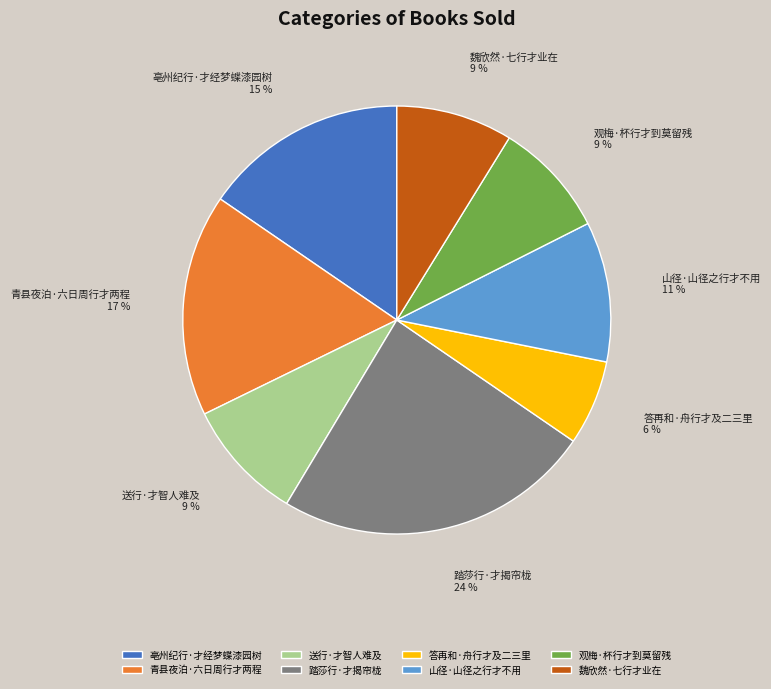

What is the largest slice in the pie chart?

踏莎行·才揭帘栊